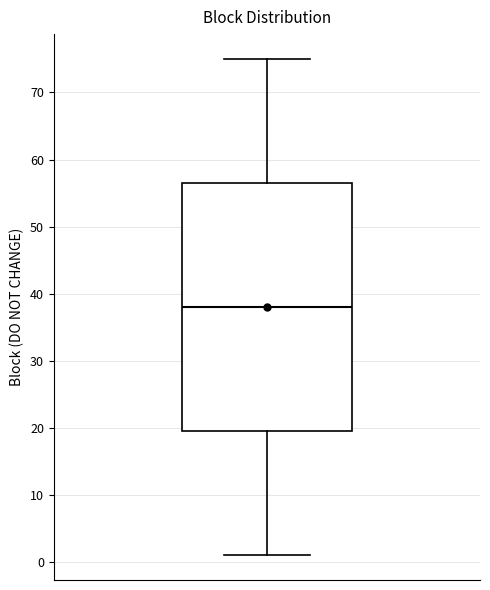

Read this box plot against the y-axis: the position of the median line, the range covered by the box, and the ends of both whiskers. The values are not printed on the chart, so give them approximately, as read against the axis.

median 38, box 20 to 57, whiskers 1 to 75